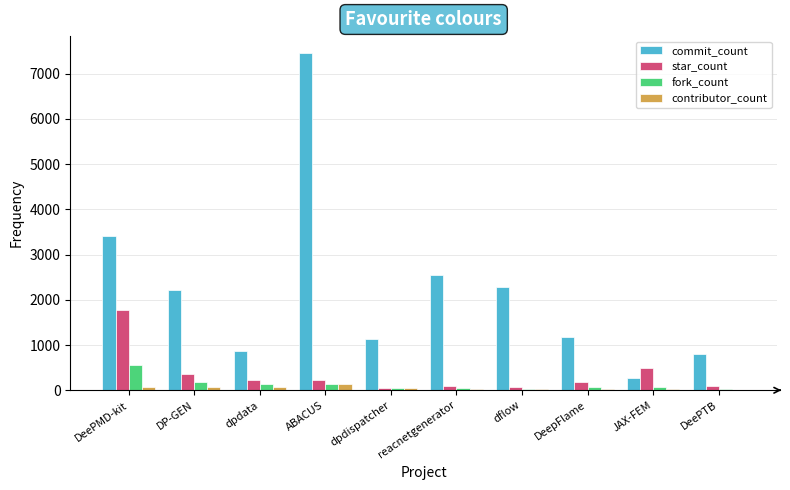

Is it true that star_count equals 502 at JAX-FEM?

True